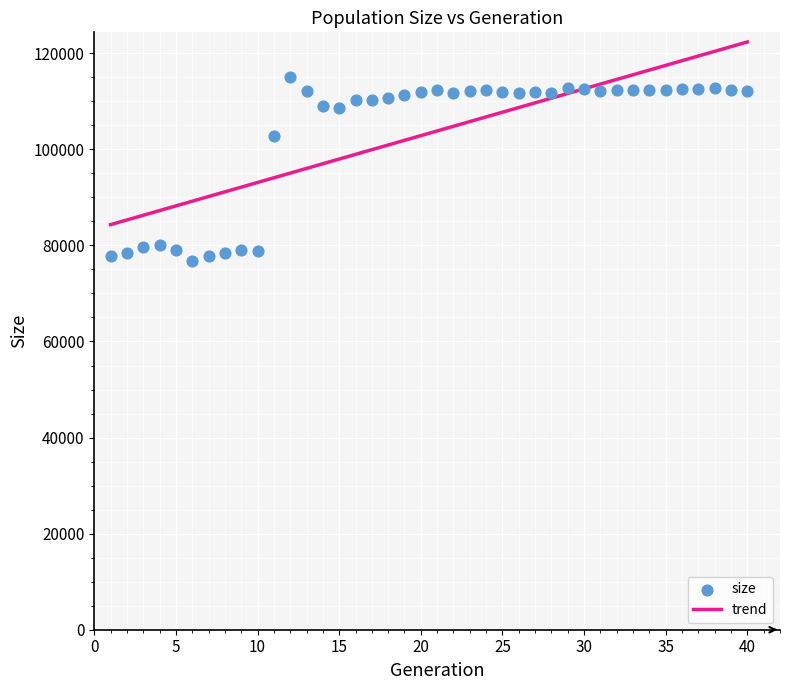

What is the range of X values (max minus min)?

39